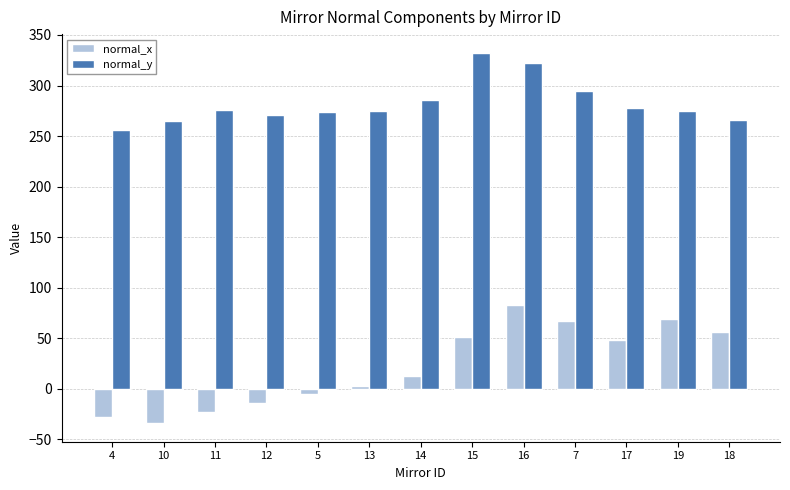

What is the value of the normal_y bar at the 5th from the left?

273.7